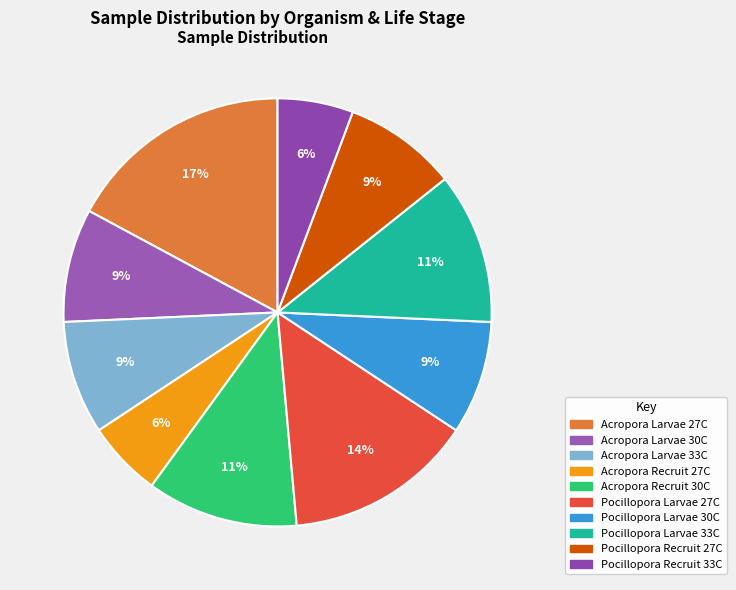

To the nearest percent, what portion does Acropora Recruit 30C represent?

11%